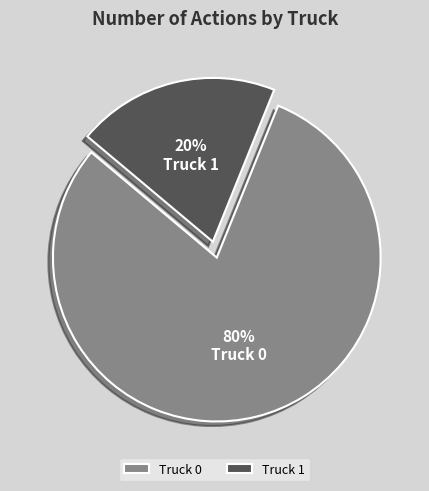

What is the smallest slice in the pie chart?

Truck 1